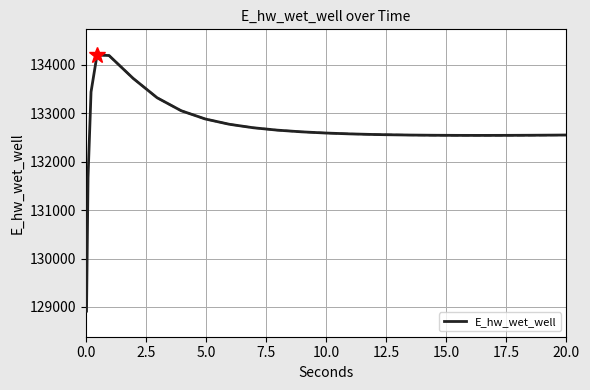

What is the lowest value of the E_hw_wet_well series?

128913.2